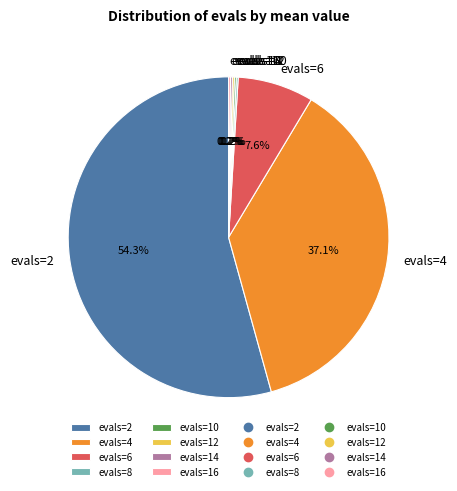

Which slice represents more than half of the pie?

evals=2